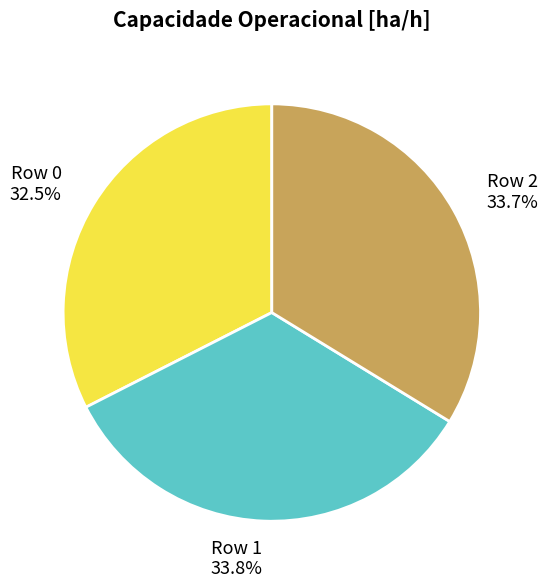

Is there any slice that represents more than half of the pie?

No